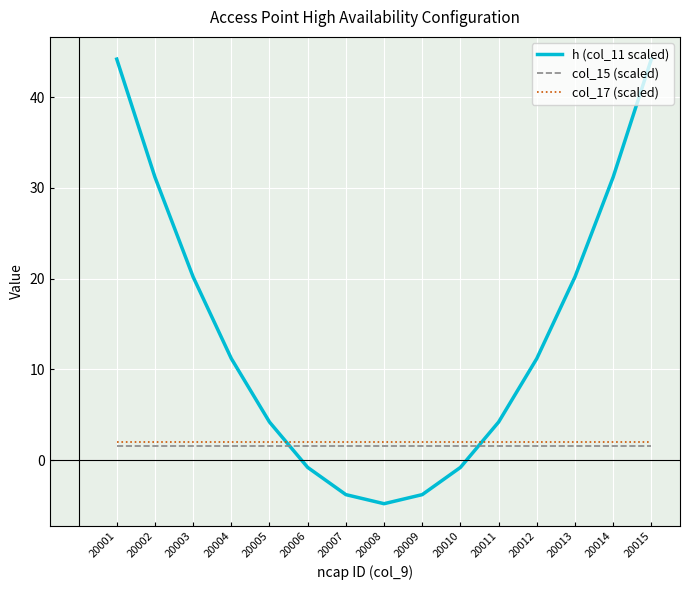

Is the value of h (col_11 scaled) at 20002 greater than the value of col_15 (scaled) at 20002?

Yes